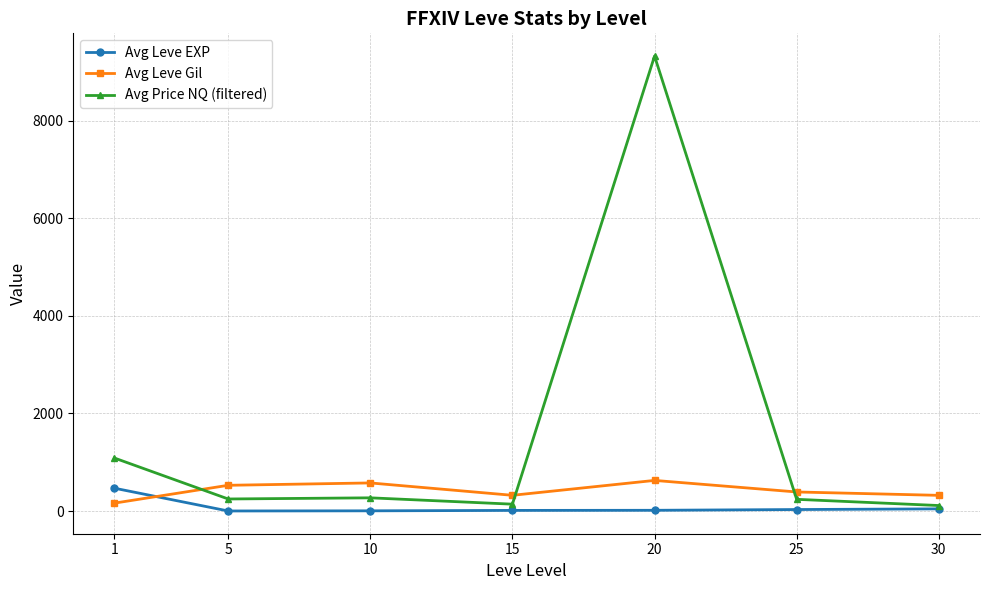

What is the spread (max minus min) of values at 30?

277.0